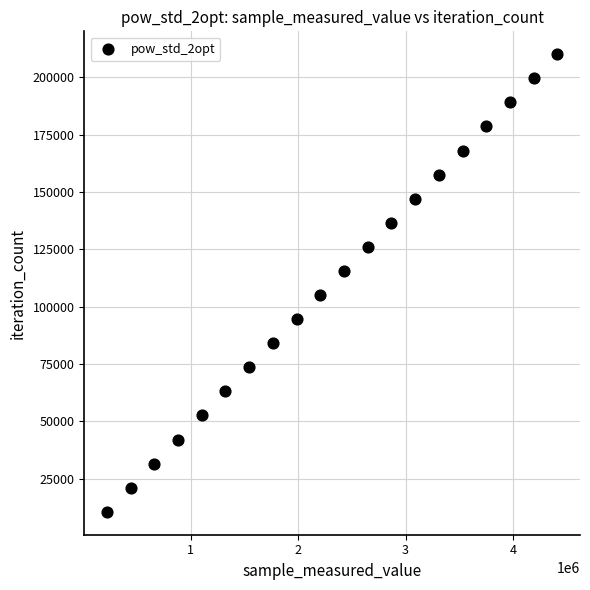

What is the range of X values (max minus min)?

4191096